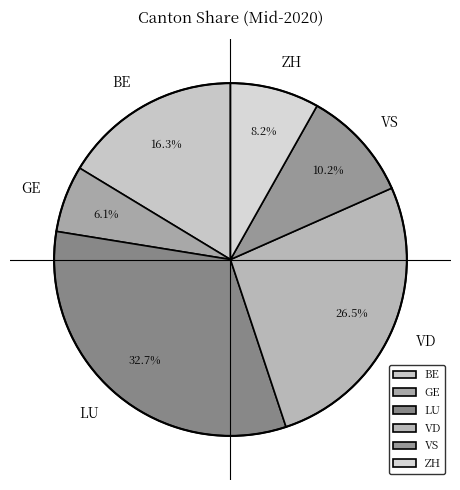

What percentage do ZH and VS together represent?

18.4%